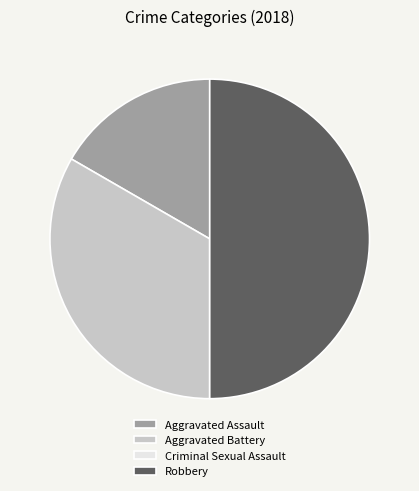

Approximately how many times larger is the value at Aggravated Assault compared to Robbery?

0.3